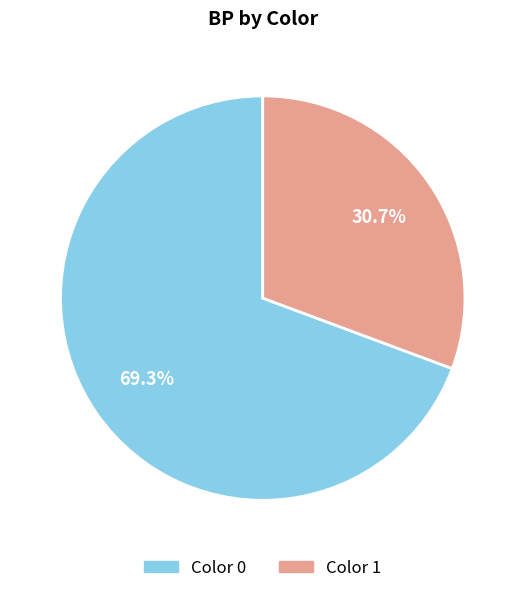

Does any single category account for the majority?

Yes